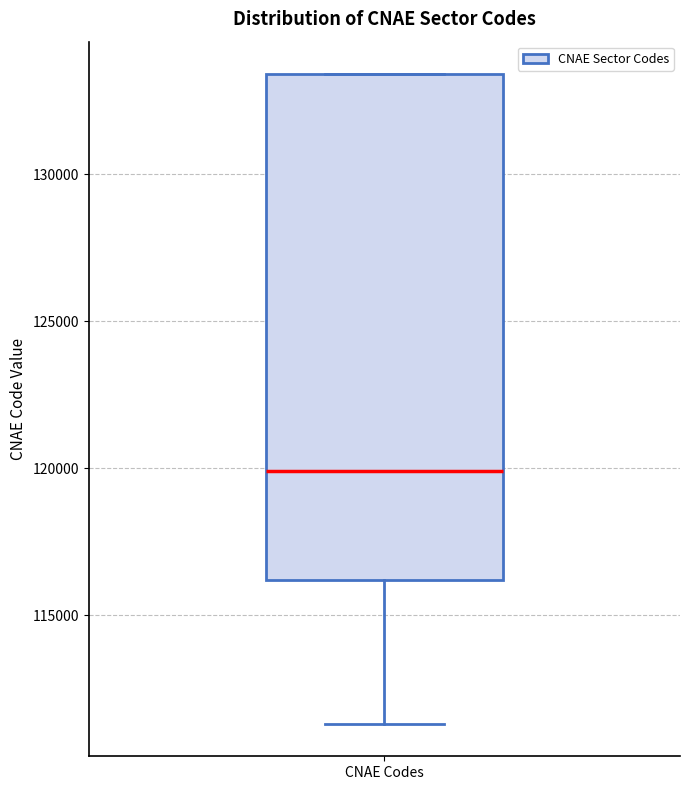

Transcribe this box plot: give where the median line is, the range the box spans, and where the two whiskers end, as read against the y-axis. The values are not printed on the chart, so give them approximately, as read against the axis.

median 120000, box 116000 to 133500, whiskers 111500 to 133500